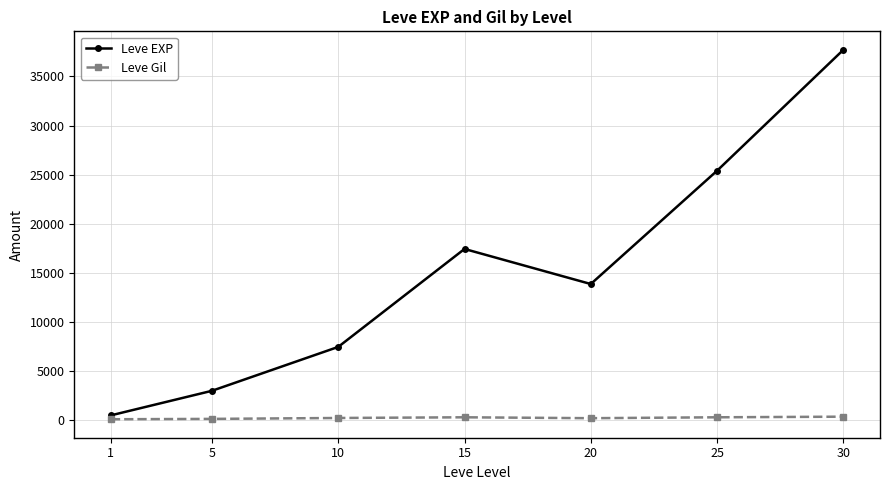

The value of Leve EXP at 10 is 5141.5. True or false?

False